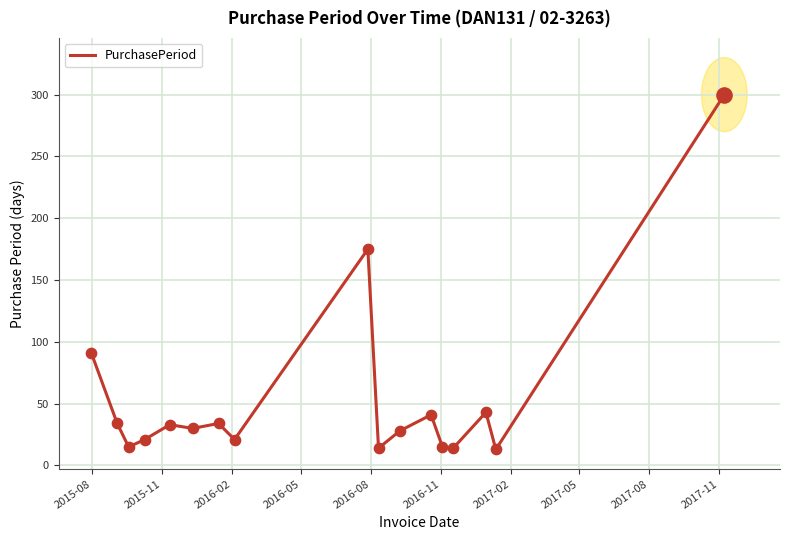

What is the difference between the maximum and minimum values?

287